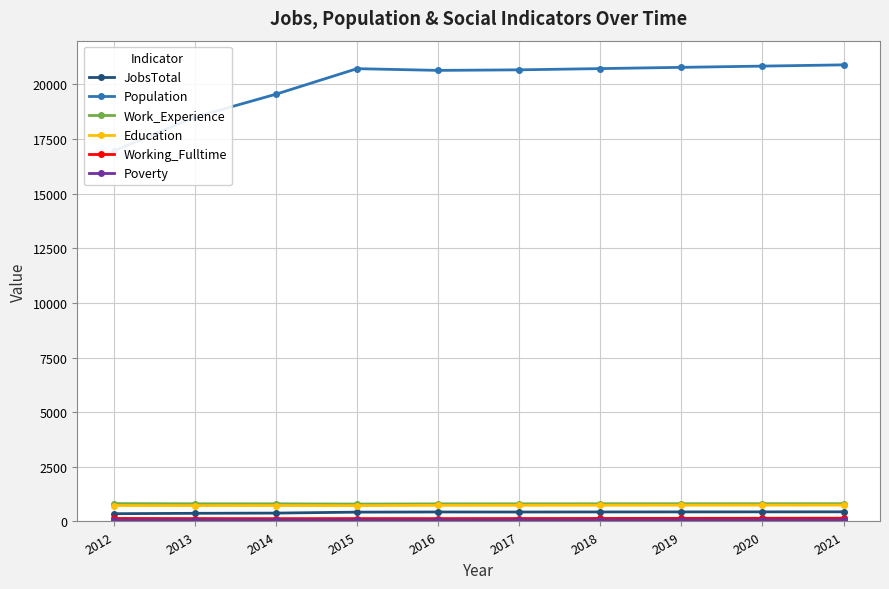

At which category is the sum across all series the highest?

2021